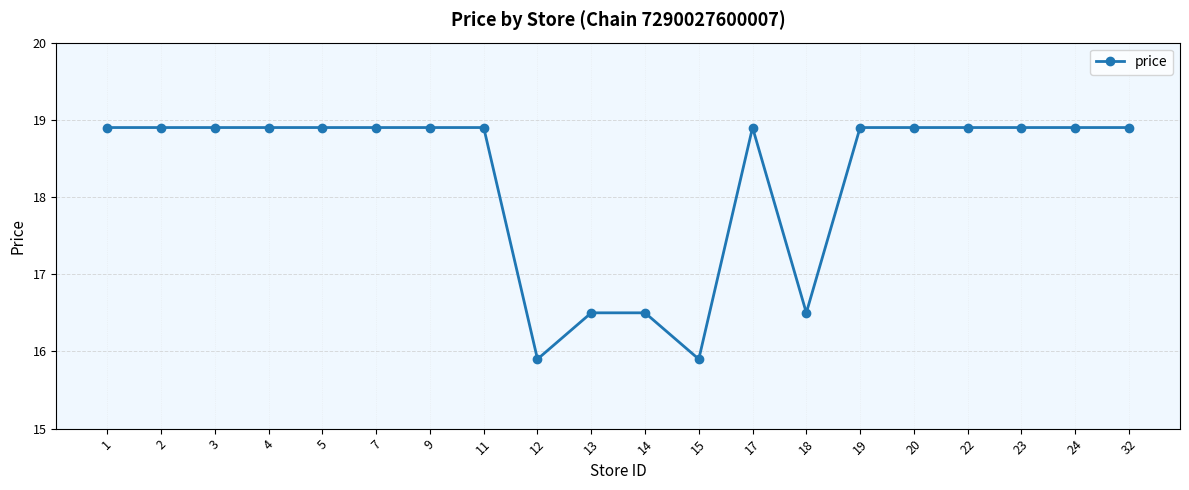

The value at 13 is 3.5. True or false?

False